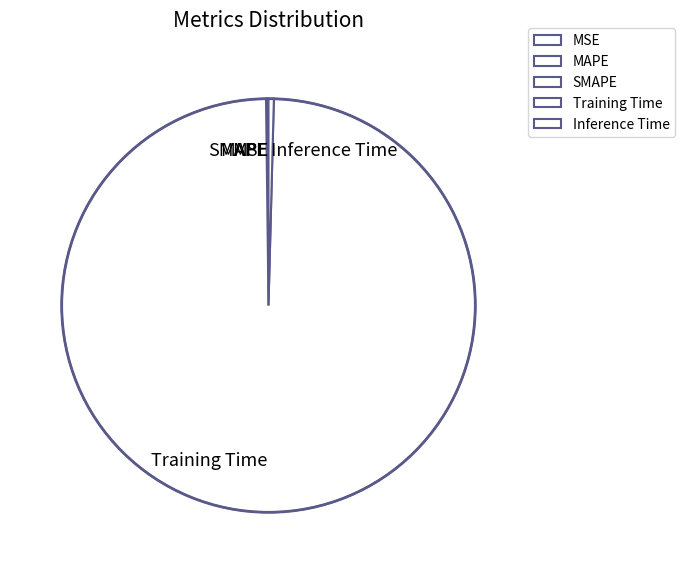

Is it true that Training Time is 99% of the pie?

True